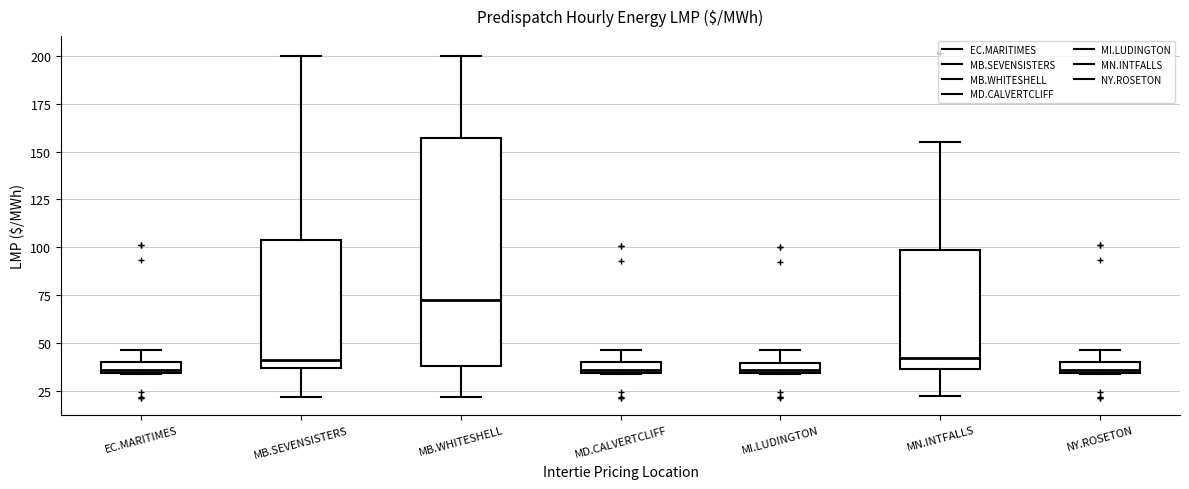

Where does the lower whisker of the box for MN.INTFALLS end on the y-axis? The values are not printed on the chart, so give them approximately, as read against the axis.

20